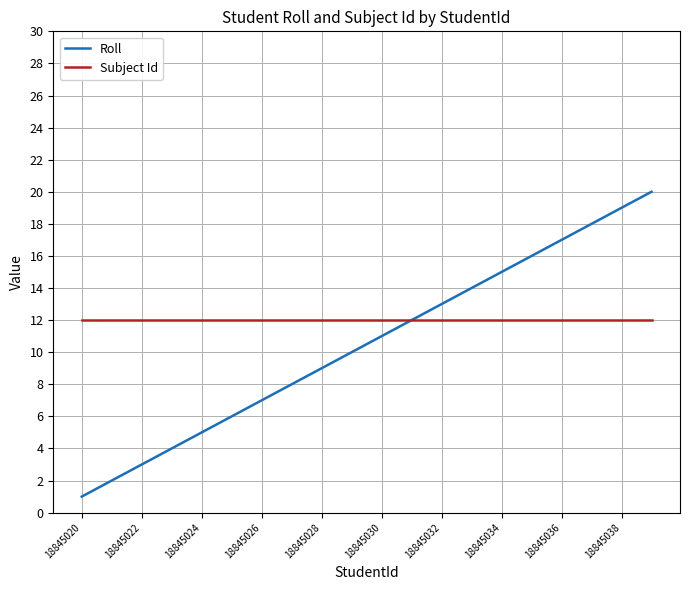

How many categories are shown in the chart?

20